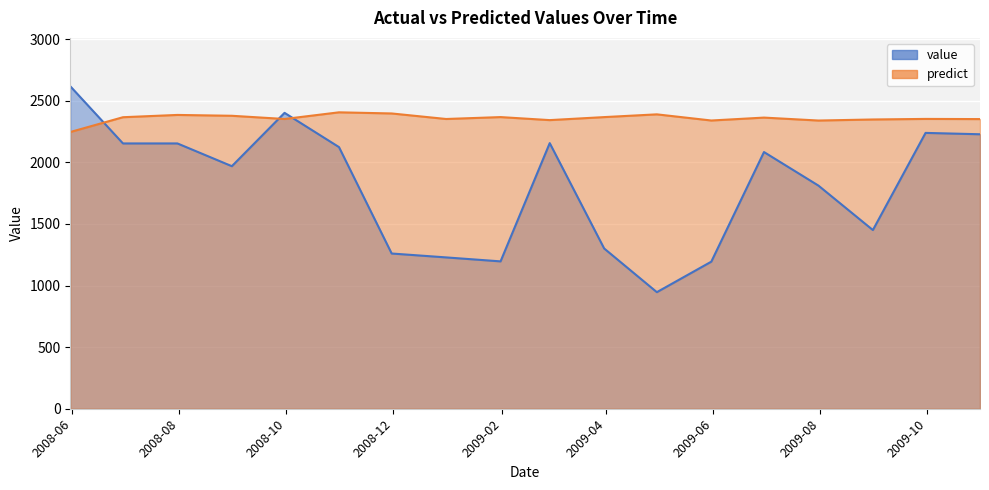

How many times do predict and value cross each other?

3